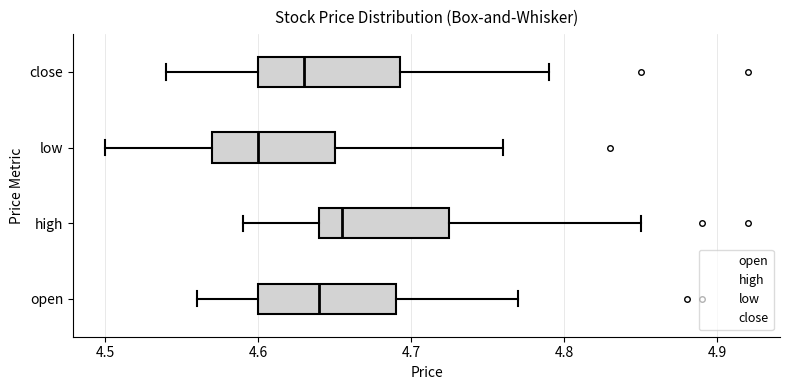

Reading bottom to top, read every box against the x-axis: the position of its median line, the range the box covers, and the ends of its whiskers. The values are not printed on the chart, so give them approximately, as read against the axis.

open: median 4.64, box 4.60 to 4.69, whiskers 4.56 to 4.77
high: median 4.66, box 4.64 to 4.73, whiskers 4.59 to 4.85
low: median 4.60, box 4.57 to 4.65, whiskers 4.50 to 4.76
close: median 4.63, box 4.60 to 4.69, whiskers 4.54 to 4.79